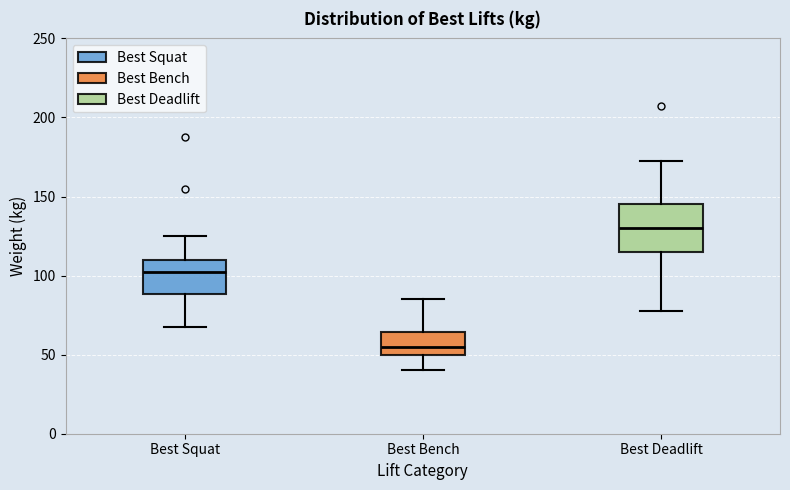

Reading left to right, read every box against the y-axis: the position of its median line, the range the box covers, and the ends of its whiskers. The values are not printed on the chart, so give them approximately, as read against the axis.

Best Squat: median 105, box 90 to 110, whiskers 70 to 125
Best Bench: median 55, box 50 to 65, whiskers 40 to 85
Best Deadlift: median 130, box 115 to 145, whiskers 80 to 175